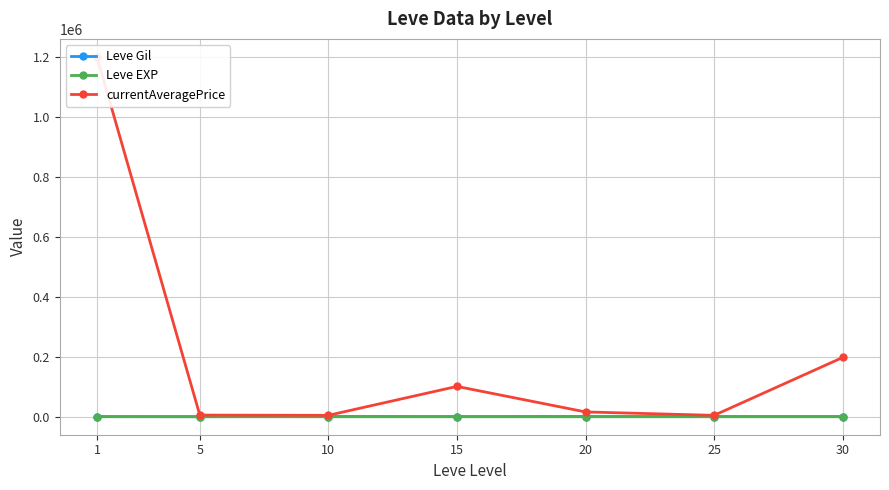

At which category is the sum across all series the highest?

1